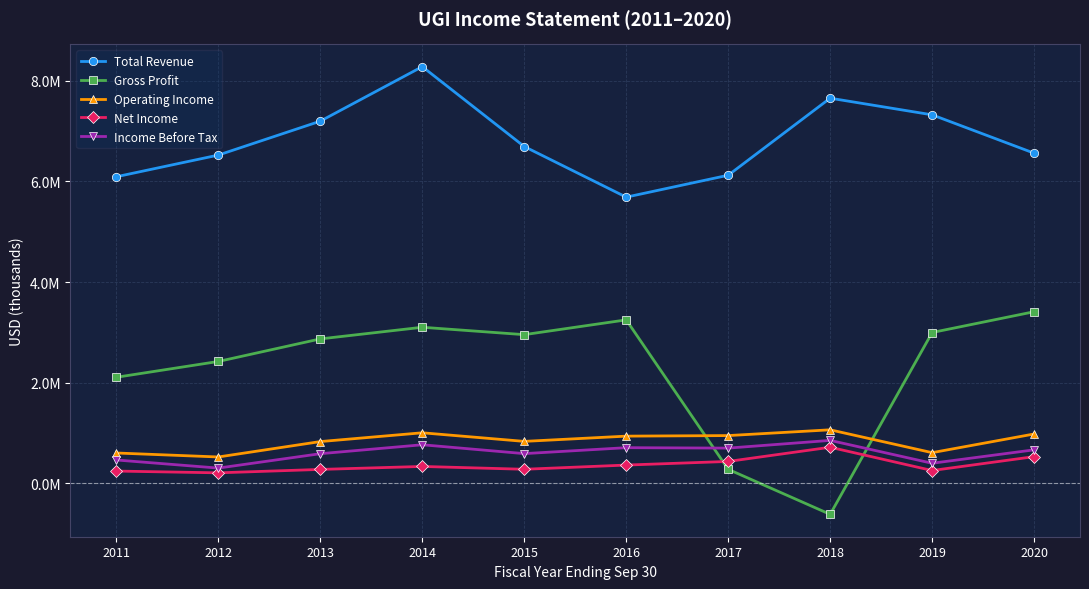

In Net Income, how many points are lower than both neighbors (excluding endpoints)?

3